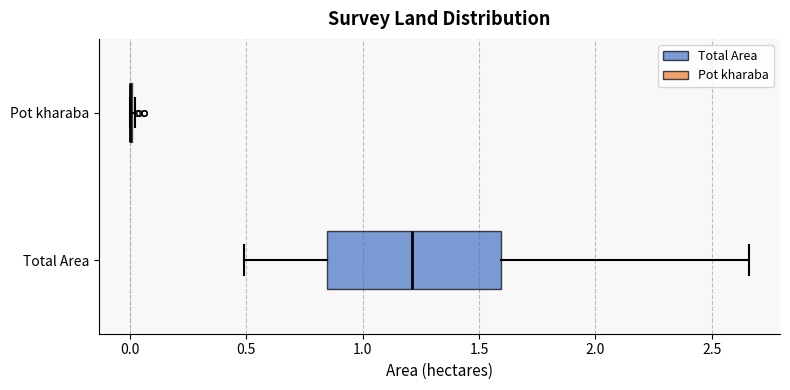

Reading bottom to top, transcribe this box plot: for each box, give where its median line is, the range the box spans, and where its two whiskers end, as read against the x-axis. The values are not printed on the chart, so give them approximately, as read against the axis.

Total Area: median 1.20, box 0.85 to 1.60, whiskers 0.50 to 2.65
Pot kharaba: box collapsed to a line at 0.00, whiskers 0.00 to 0.00